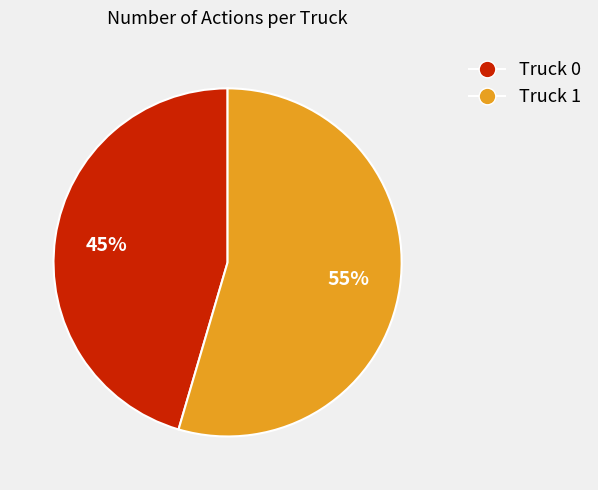

What is the largest slice in the pie chart?

Truck 1